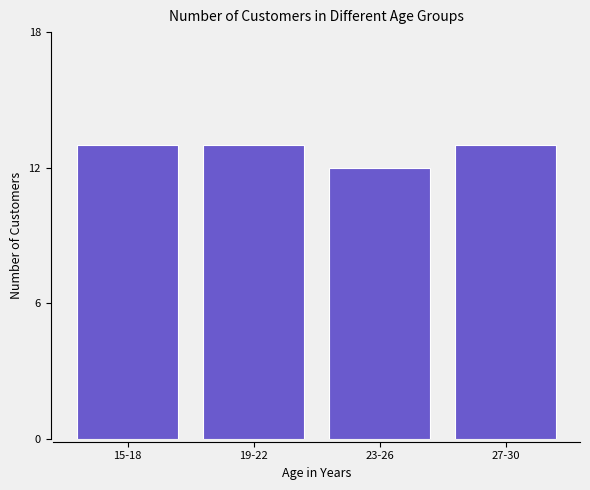

Reading left to right, transcribe all the data shown in this chart.

15-18=13	19-22=13	23-26=12	27-30=13